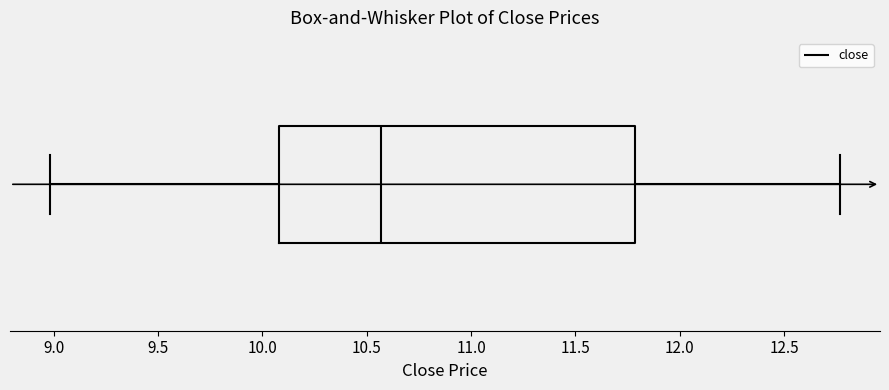

Read this box plot against the x-axis: the position of the median line, the range covered by the box, and the ends of both whiskers. The values are not printed on the chart, so give them approximately, as read against the axis.

median 10.55, box 10.10 to 11.80, whiskers 9.00 to 12.75